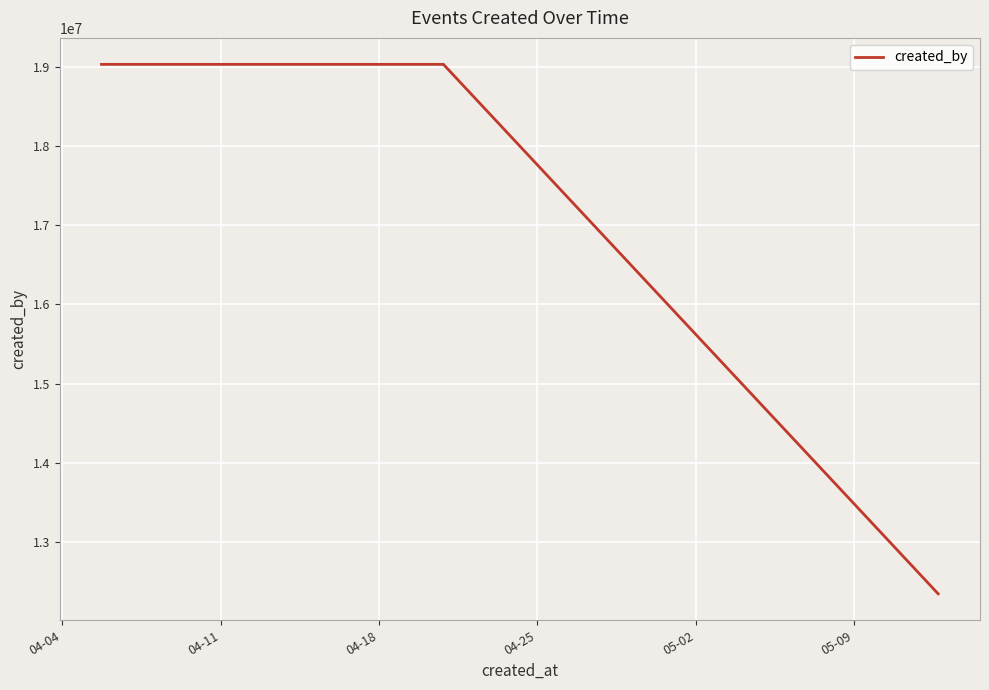

What is the average value?

17917611